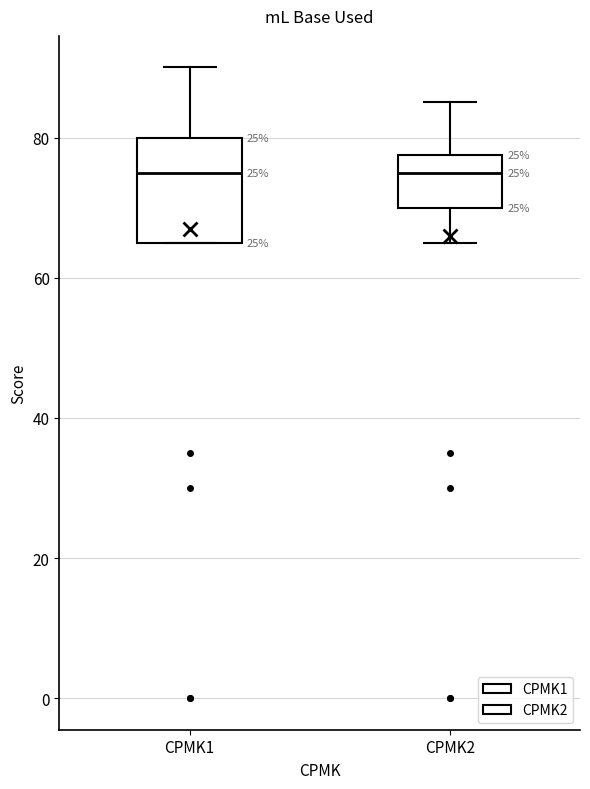

Reading left to right, transcribe this box plot: for each box, give where its median line is, the range the box spans, and where its two whiskers end, as read against the y-axis. The values are not printed on the chart, so give them approximately, as read against the axis.

CPMK1: median 76, box 66 to 80, whiskers 66 to 90
CPMK2: median 76, box 70 to 78, whiskers 66 to 86